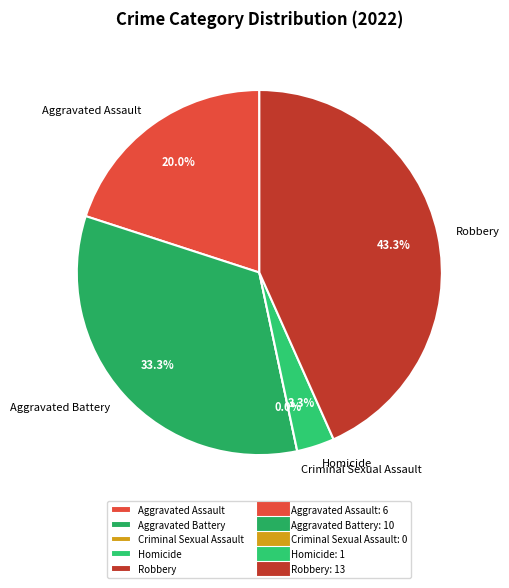

Count the number of slices in the pie.

5